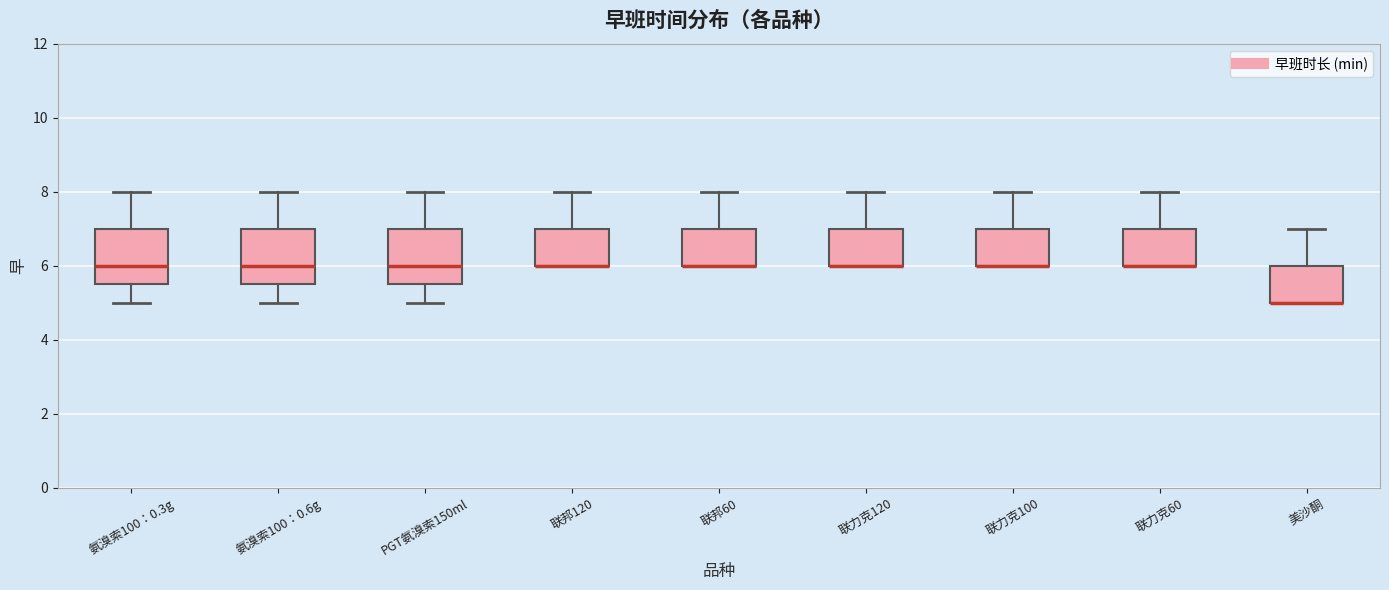

Where is the lower edge of the box for 联力克100 on the y-axis? The values are not printed on the chart, so give them approximately, as read against the axis.

6.0